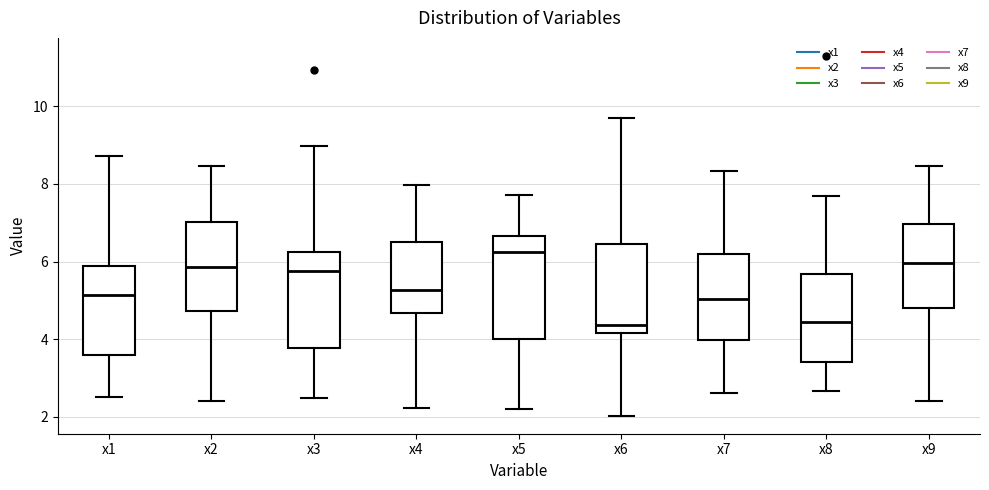

Reading left to right, transcribe this box plot: for each box, give where its median line is, the range the box spans, and where its two whiskers end, as read against the y-axis. The values are not printed on the chart, so give them approximately, as read against the axis.

x1: median 5.2, box 3.6 to 5.8, whiskers 2.6 to 8.8
x2: median 5.8, box 4.8 to 7.0, whiskers 2.4 to 8.4
x3: median 5.8, box 3.8 to 6.2, whiskers 2.4 to 9.0
x4: median 5.2, box 4.6 to 6.6, whiskers 2.2 to 8.0
x5: median 6.2, box 4.0 to 6.6, whiskers 2.2 to 7.8
x6: median 4.4, box 4.2 to 6.4, whiskers 2.0 to 9.6
x7: median 5.0, box 4.0 to 6.2, whiskers 2.6 to 8.4
x8: median 4.4, box 3.4 to 5.6, whiskers 2.6 to 7.6
x9: median 6.0, box 4.8 to 7.0, whiskers 2.4 to 8.4